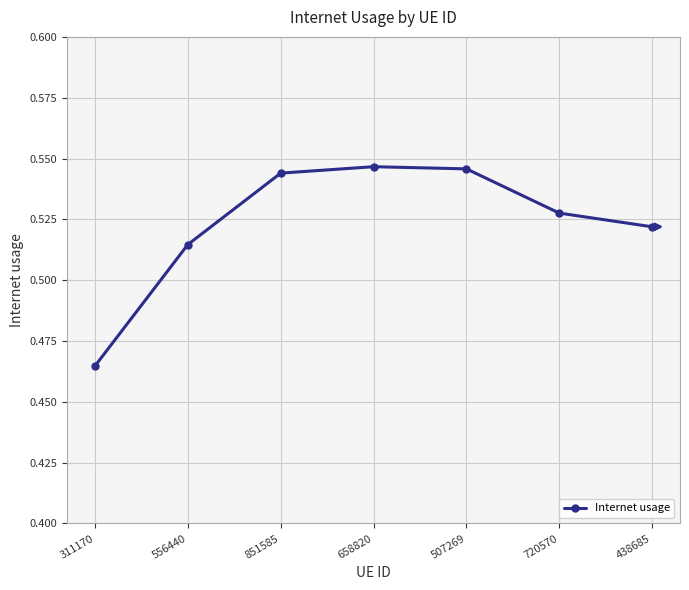

True or false: the data has more than 2 interior local peaks.

False